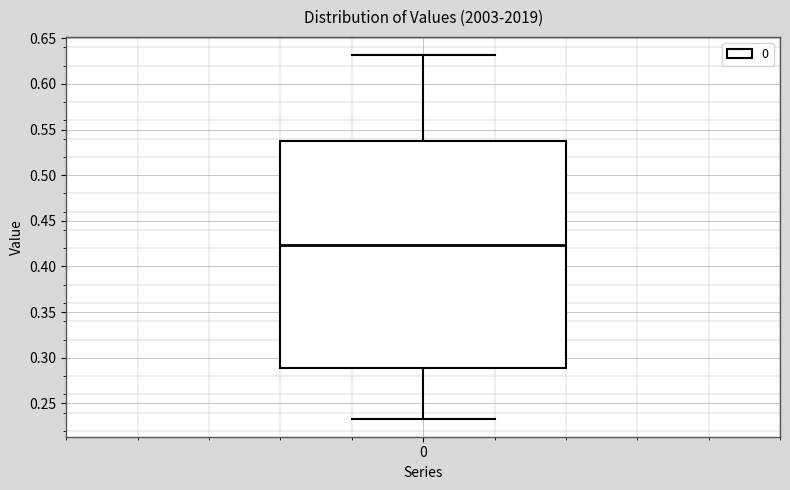

Read this box plot against the y-axis: the position of the median line, the range covered by the box, and the ends of both whiskers. The values are not printed on the chart, so give them approximately, as read against the axis.

median 0.425, box 0.290 to 0.535, whiskers 0.235 to 0.630